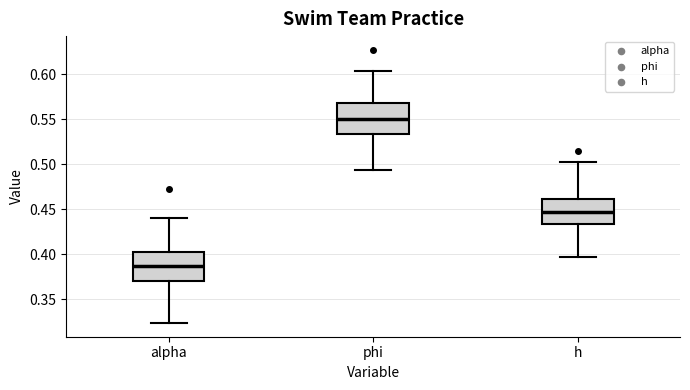

Reading left to right, read every box against the y-axis: the position of its median line, the range the box covers, and the ends of its whiskers. The values are not printed on the chart, so give them approximately, as read against the axis.

alpha: median 0.385, box 0.370 to 0.405, whiskers 0.325 to 0.440
phi: median 0.550, box 0.535 to 0.570, whiskers 0.495 to 0.605
h: median 0.445, box 0.435 to 0.460, whiskers 0.395 to 0.505